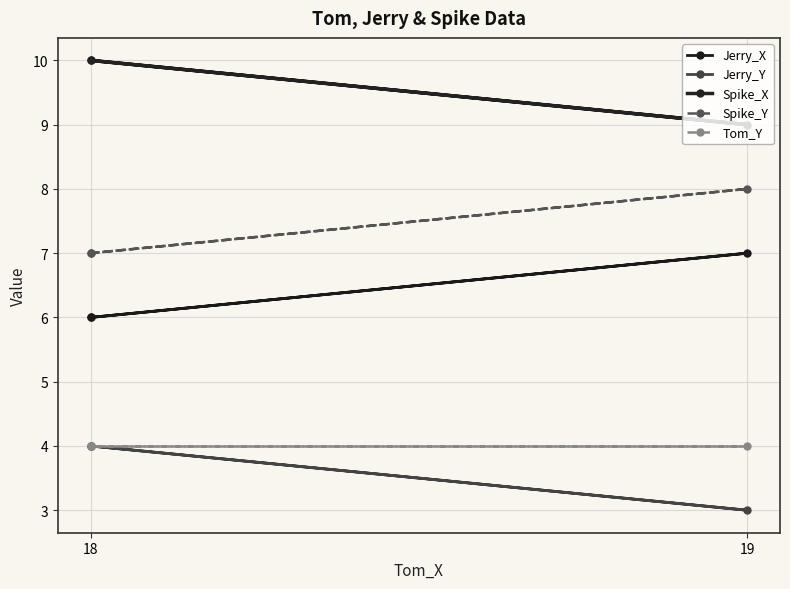

At which label does Spike_X reach its minimum?

19